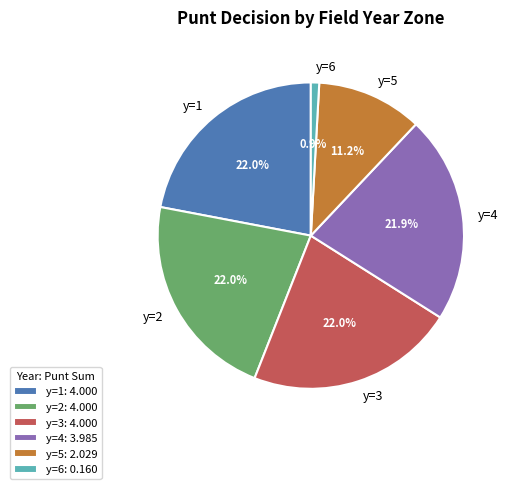

What percentage is the y=3 slice, to the nearest percent?

22%